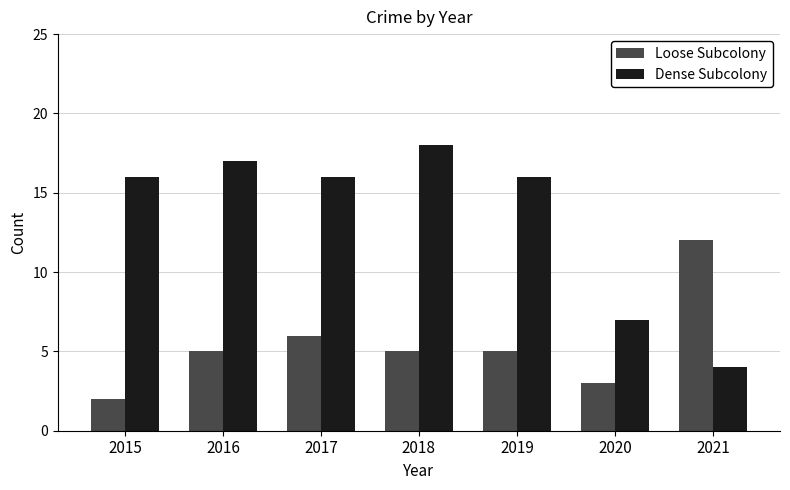

At which label is Loose Subcolony closest to 7?

2017